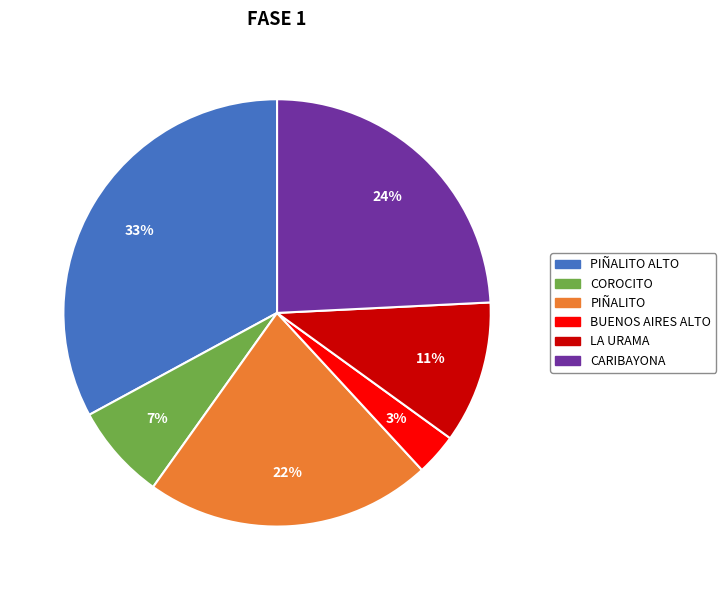

Is there any slice that represents more than half of the pie?

No